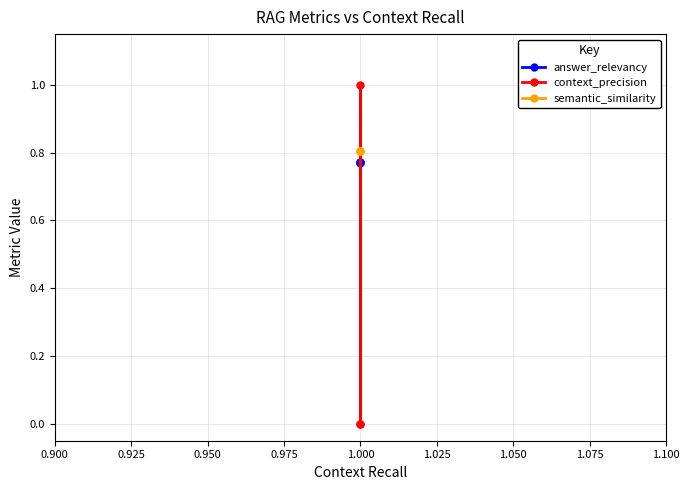

Rank the series by their maximum value, from highest to lowest.

context_precision, semantic_similarity, answer_relevancy